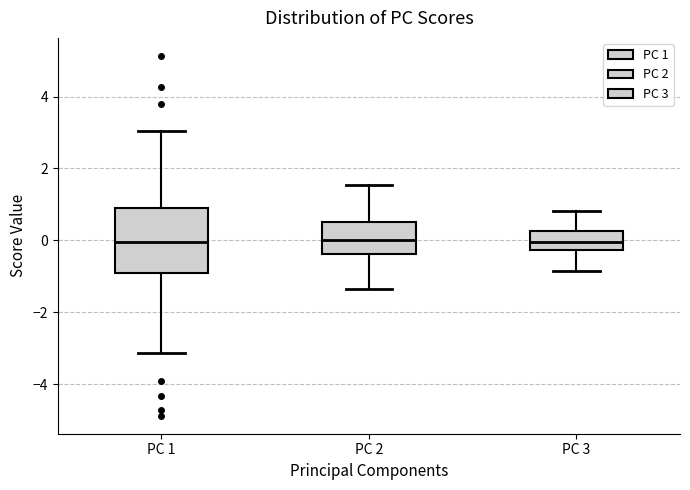

Where is the lower edge of the box for PC 3 on the y-axis? The values are not printed on the chart, so give them approximately, as read against the axis.

-0.2